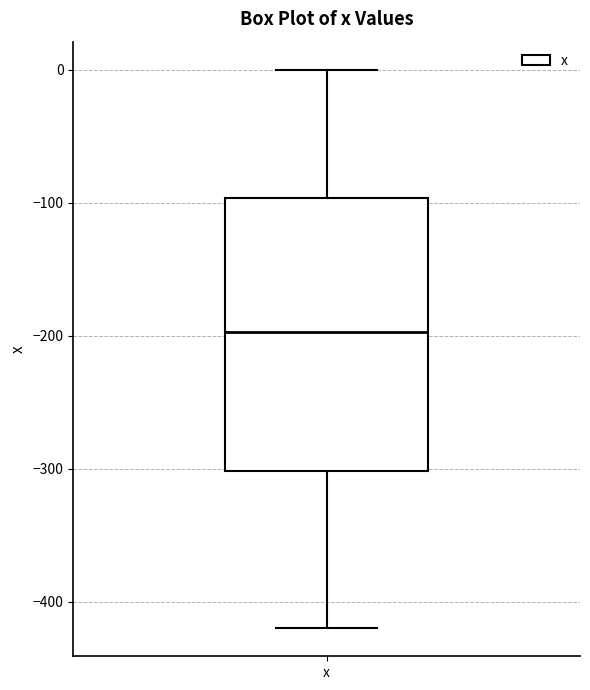

Transcribe this box plot: give where the median line is, the range the box spans, and where the two whiskers end, as read against the y-axis. The values are not printed on the chart, so give them approximately, as read against the axis.

median -200, box -300 to -100, whiskers -420 to 0